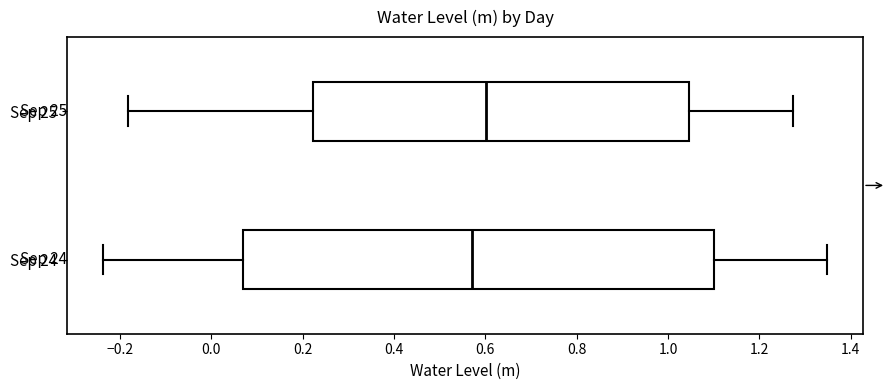

Reading bottom to top, transcribe this box plot: for each box, give where its median line is, the range the box spans, and where its two whiskers end, as read against the x-axis. The values are not printed on the chart, so give them approximately, as read against the axis.

Sep 24: median 0.58, box 0.06 to 1.10, whiskers -0.24 to 1.34
Sep 25: median 0.60, box 0.22 to 1.04, whiskers -0.18 to 1.28